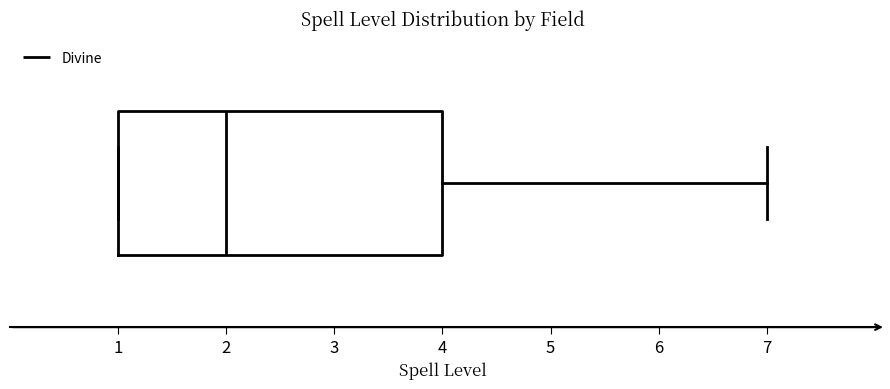

Read this box plot against the x-axis: the position of the median line, the range covered by the box, and the ends of both whiskers. The values are not printed on the chart, so give them approximately, as read against the axis.

median 2, box 1 to 4, whiskers 1 to 7